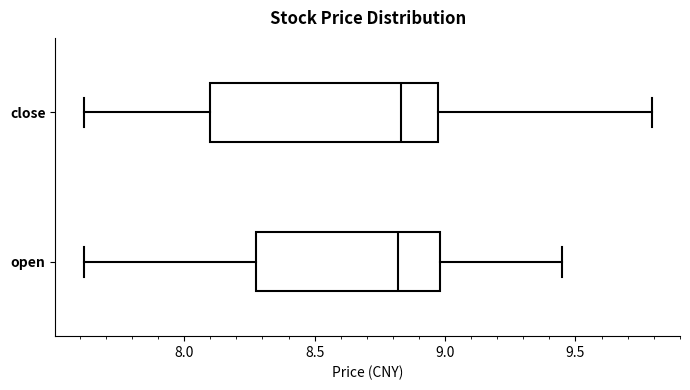

Reading bottom to top, read every box against the x-axis: the position of its median line, the range the box covers, and the ends of its whiskers. The values are not printed on the chart, so give them approximately, as read against the axis.

open: median 8.80, box 8.30 to 9.00, whiskers 7.60 to 9.45
close: median 8.85, box 8.10 to 8.95, whiskers 7.60 to 9.80